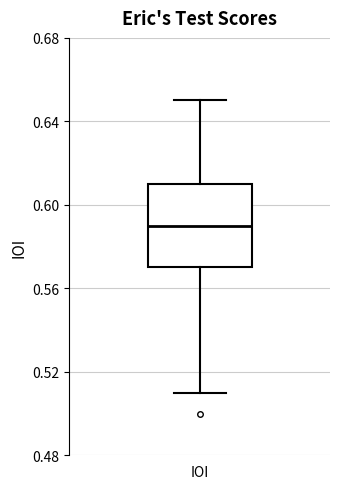

Transcribe this box plot: give where the median line is, the range the box spans, and where the two whiskers end, as read against the y-axis. The values are not printed on the chart, so give them approximately, as read against the axis.

median 0.59, box 0.57 to 0.61, whiskers 0.51 to 0.65